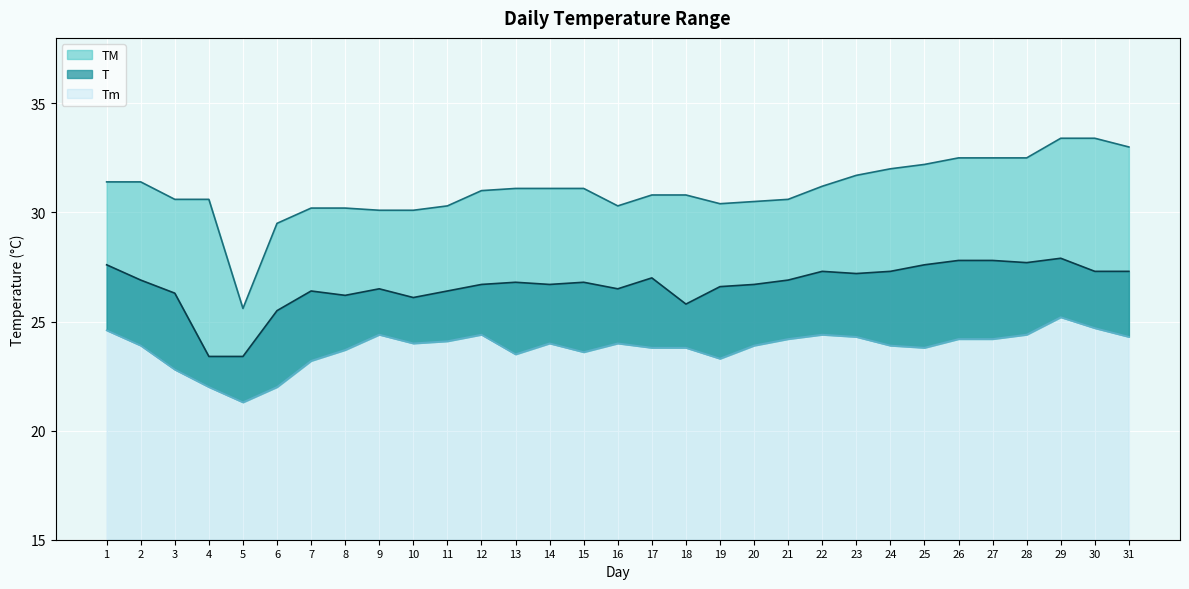

What is the value of the TM point at the 18th from the left?

30.8